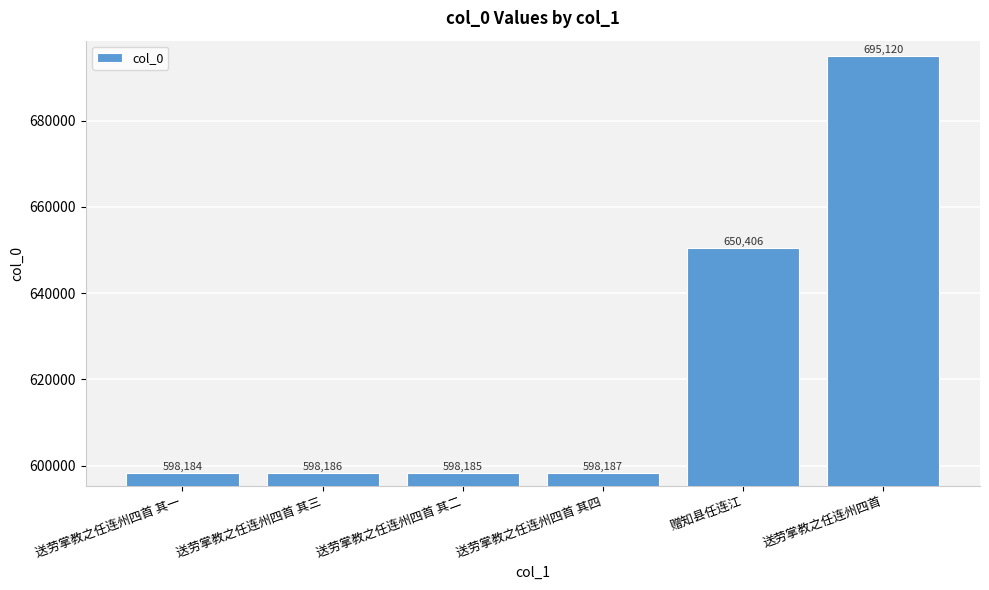

What is the maximum value shown in the chart?

695120